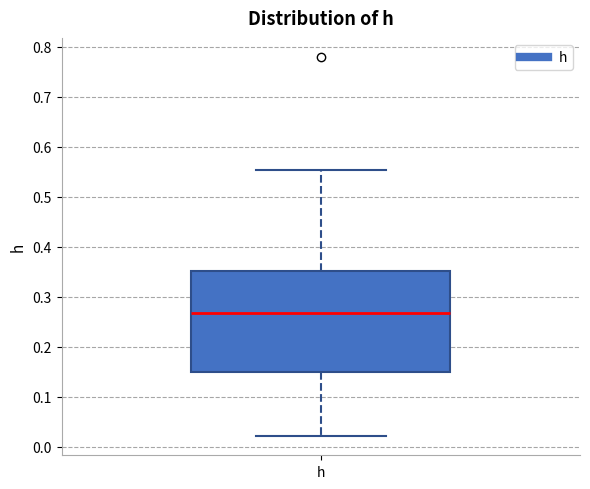

Where is the lower edge of the box for h on the y-axis? The values are not printed on the chart, so give them approximately, as read against the axis.

0.15